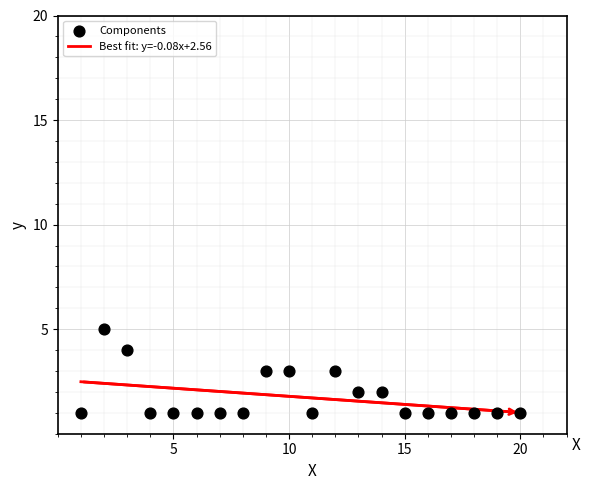

What is the range of Y values (max minus min)?

4